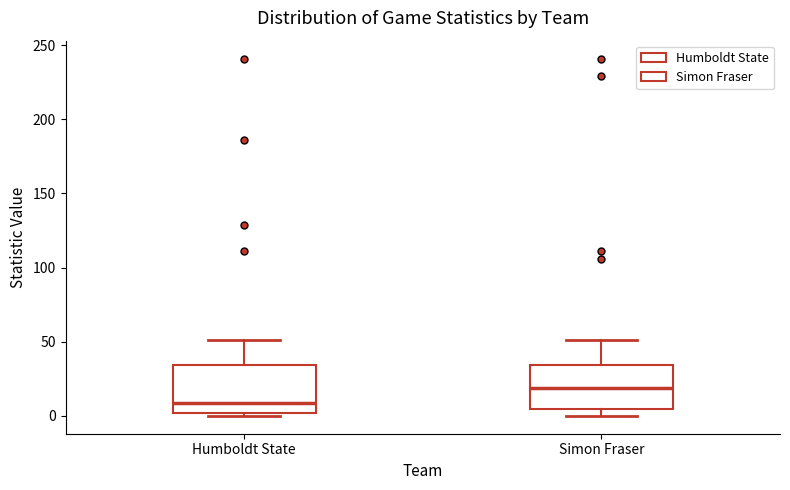

Reading left to right, transcribe this box plot: for each box, give where its median line is, the range the box spans, and where its two whiskers end, as read against the y-axis. The values are not printed on the chart, so give them approximately, as read against the axis.

Humboldt State: median 10, box 0 to 35, whiskers 0 (just below the box's lower edge) to 50
Simon Fraser: median 20, box 5 to 35, whiskers 0 to 50